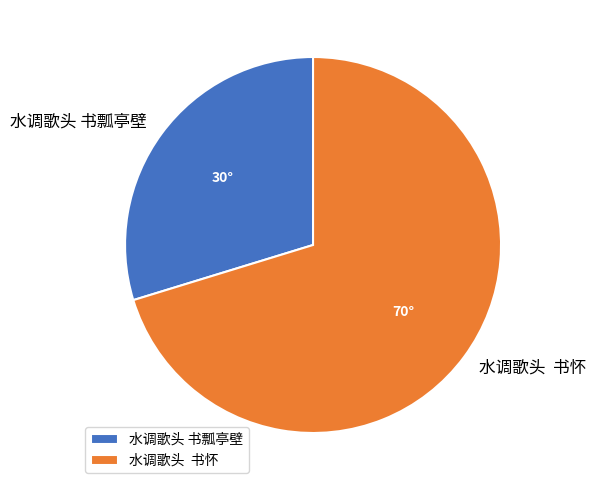

Which slice represents more than half of the pie?

水调歌头 书怀